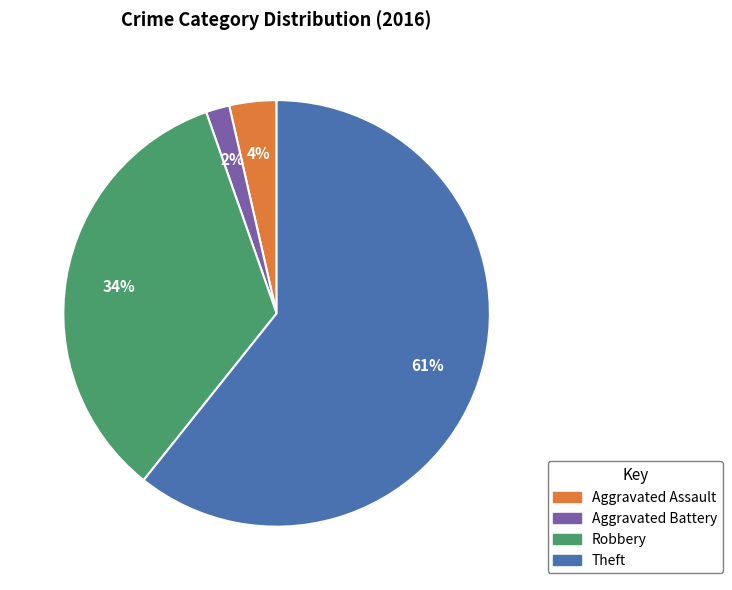

To the nearest percent, what is the average slice percentage?

25%